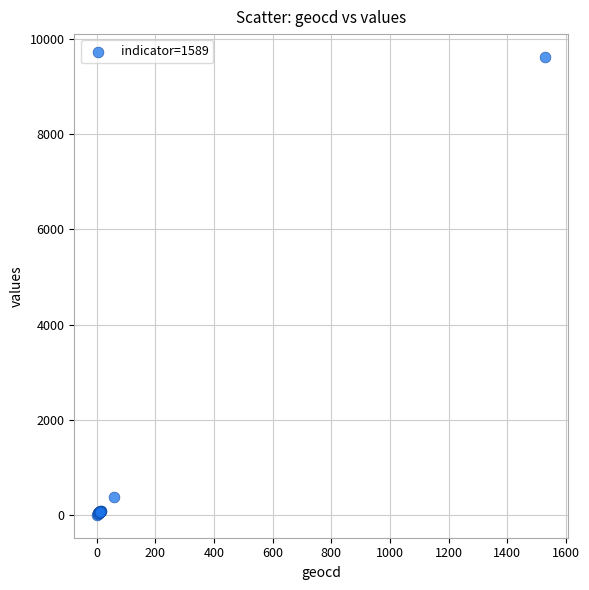

What Y value in the scatter plot is closest to 4811?

377